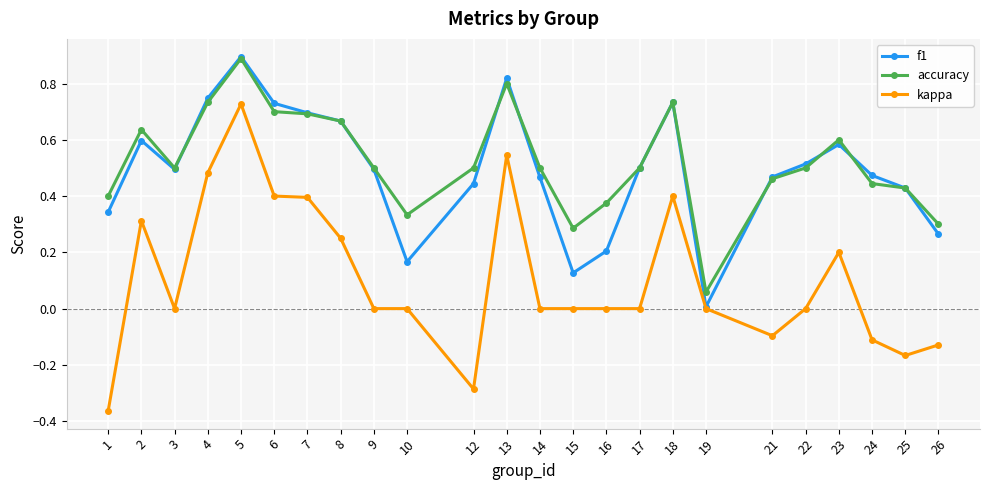

The kappa series shows 0.0 at 10. True or false?

True